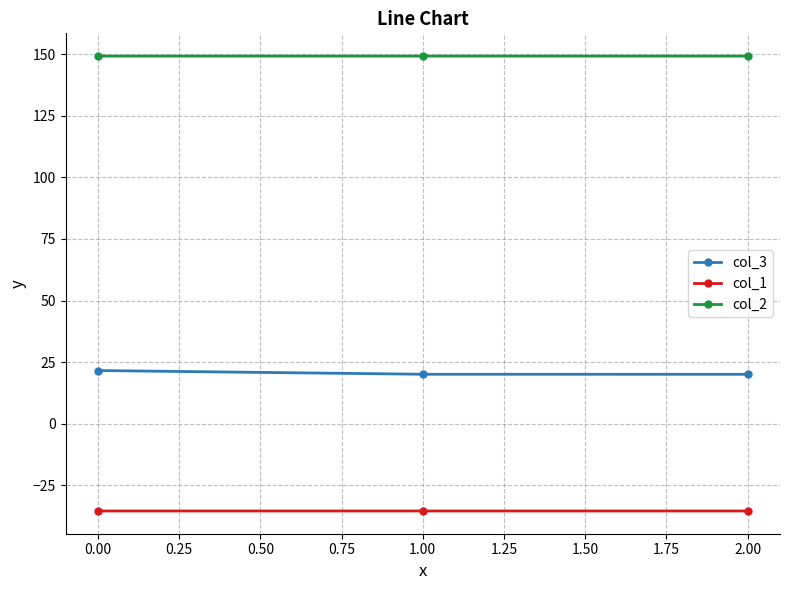

What is the average value of the col_1 series?

-35.4